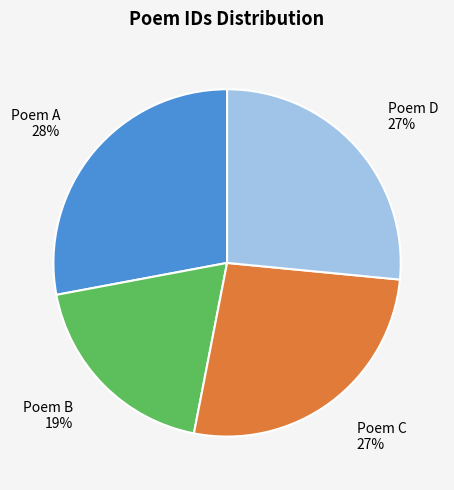

Is there a majority slice in this chart?

No